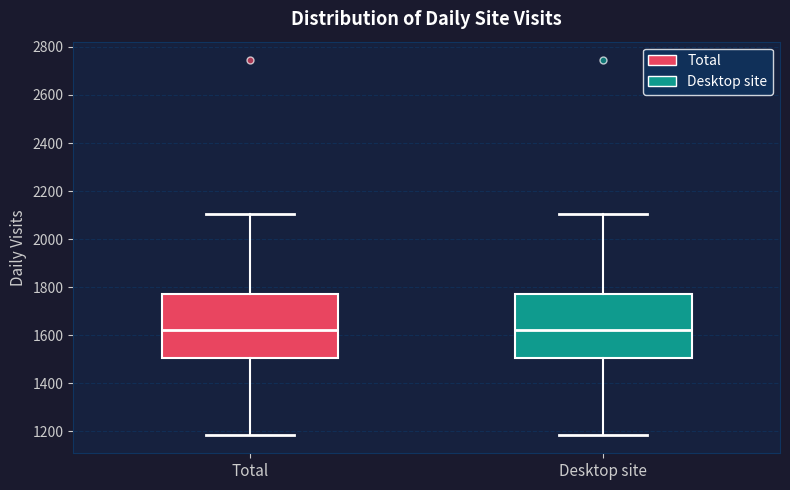

Where does the upper whisker of the box for Desktop site end on the y-axis? The values are not printed on the chart, so give them approximately, as read against the axis.

2100